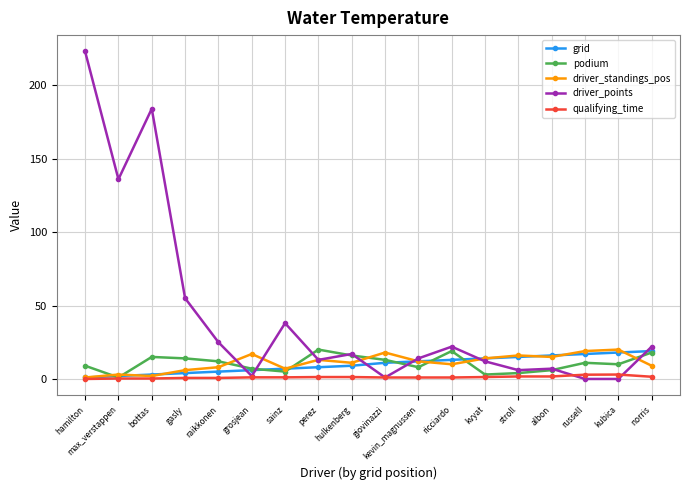

Which series has the largest total across all categories?

driver_points